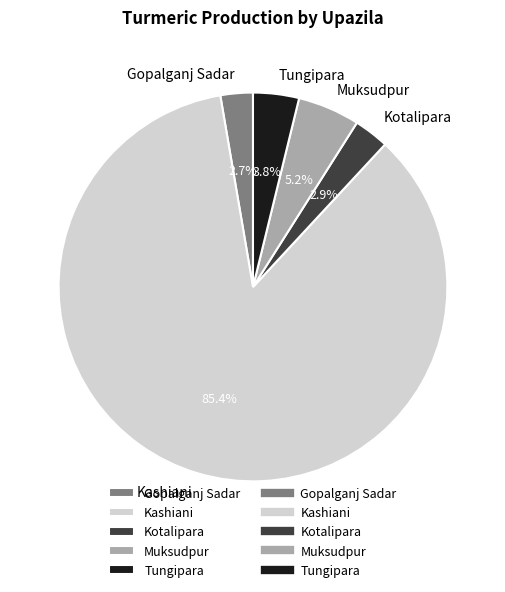

To the nearest percent, what percentage of the pie is Kotalipara?

3%